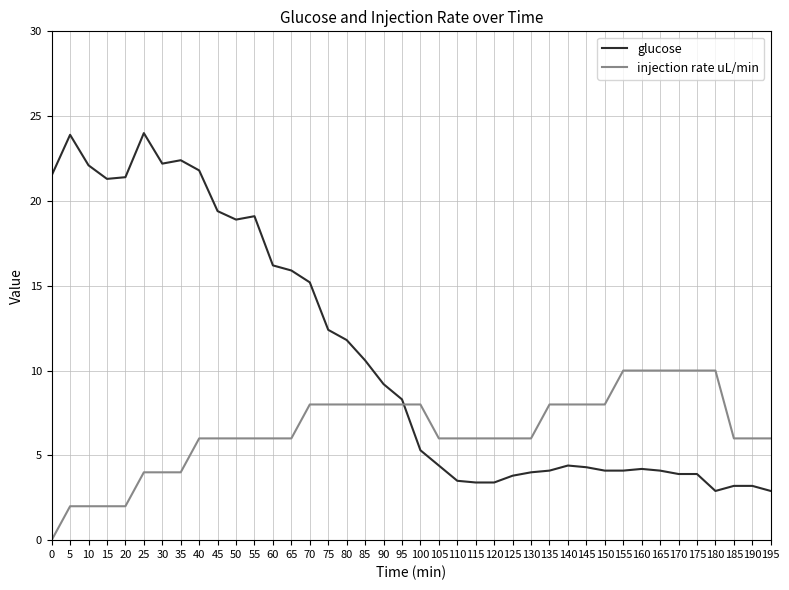

The glucose series shows 4.0 at 130. True or false?

True